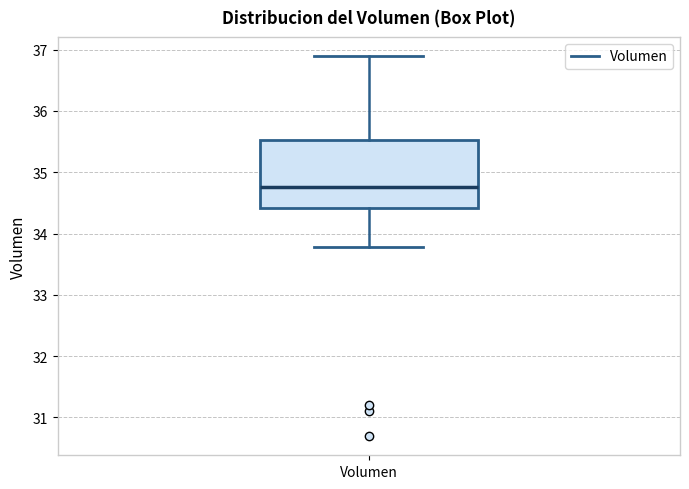

Transcribe this box plot: give where the median line is, the range the box spans, and where the two whiskers end, as read against the y-axis. The values are not printed on the chart, so give them approximately, as read against the axis.

median 34.8, box 34.4 to 35.5, whiskers 33.8 to 36.9